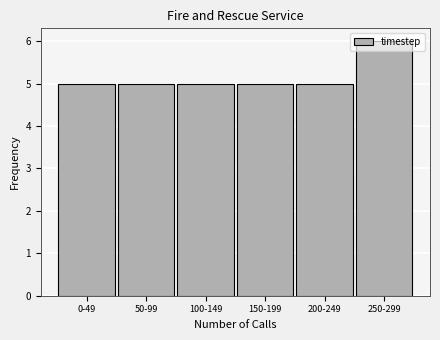

Approximately how many times larger is the value at 0-49 compared to 50-99?

1.0